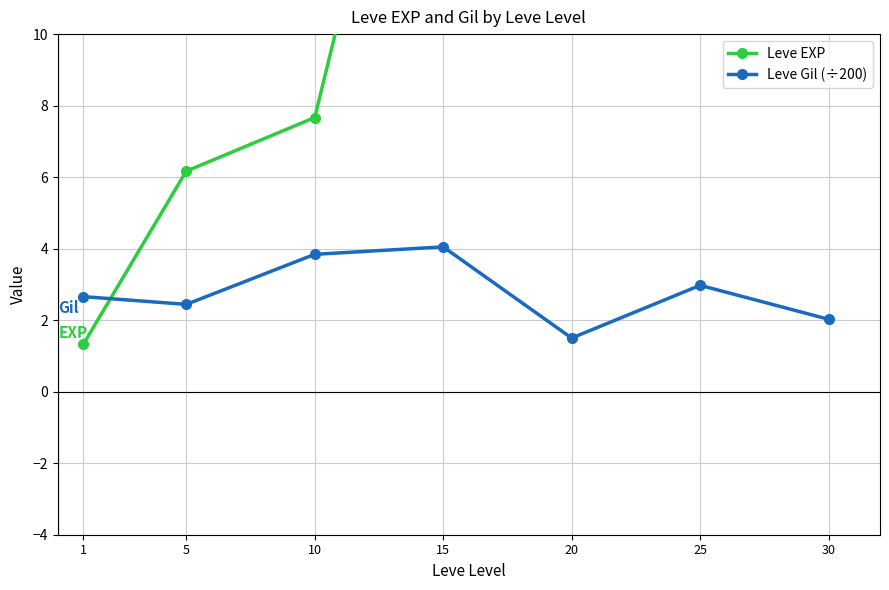

How many values in the Leve EXP series are below 22?

3